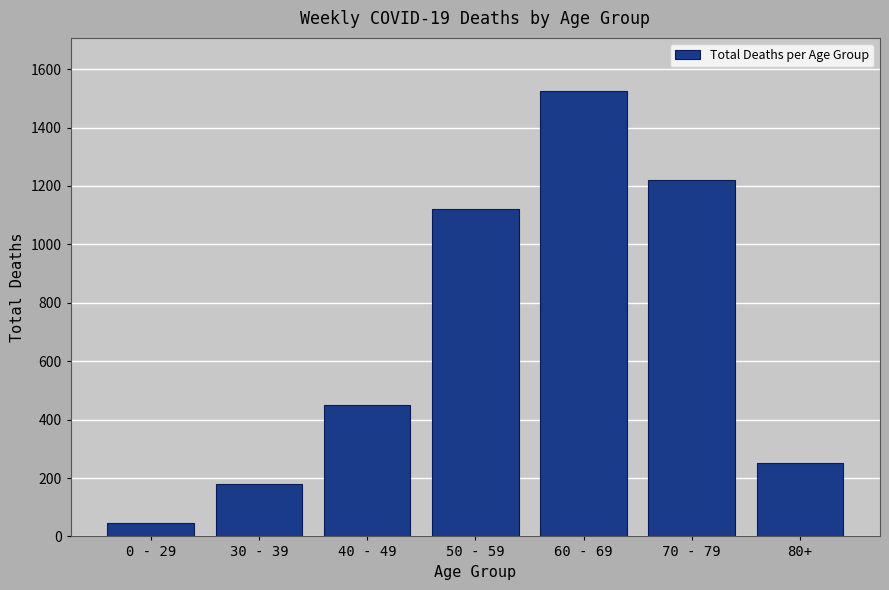

Reading left to right, what are all the values shown in this chart?

46	179	451	1122	1524	1219	252